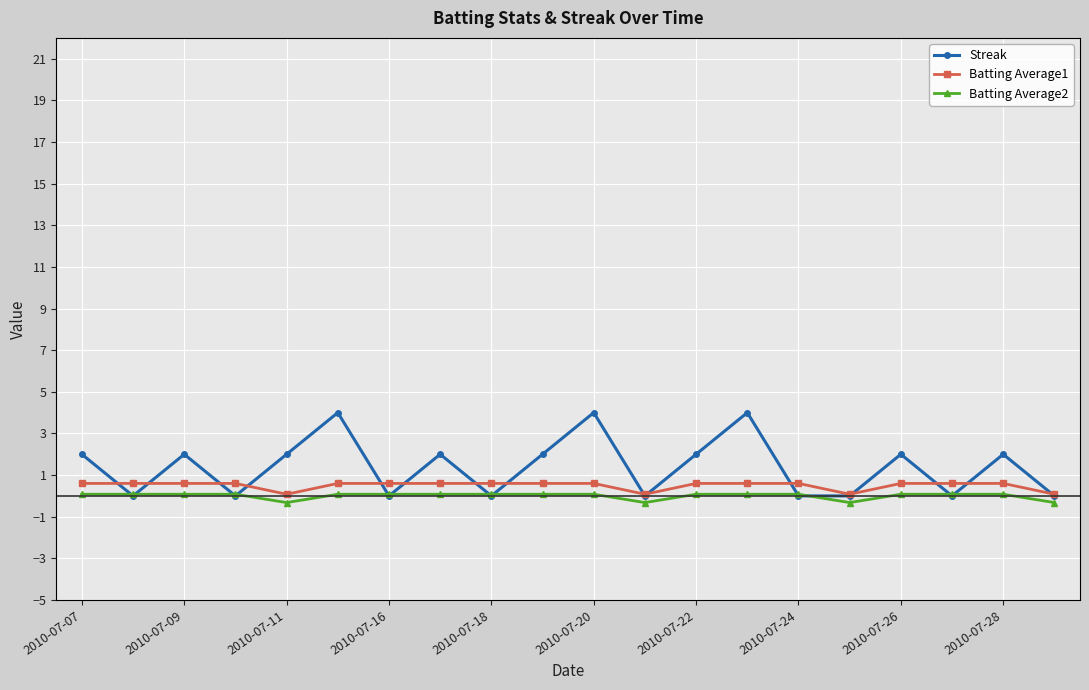

Which series has the widest spread of values?

Streak